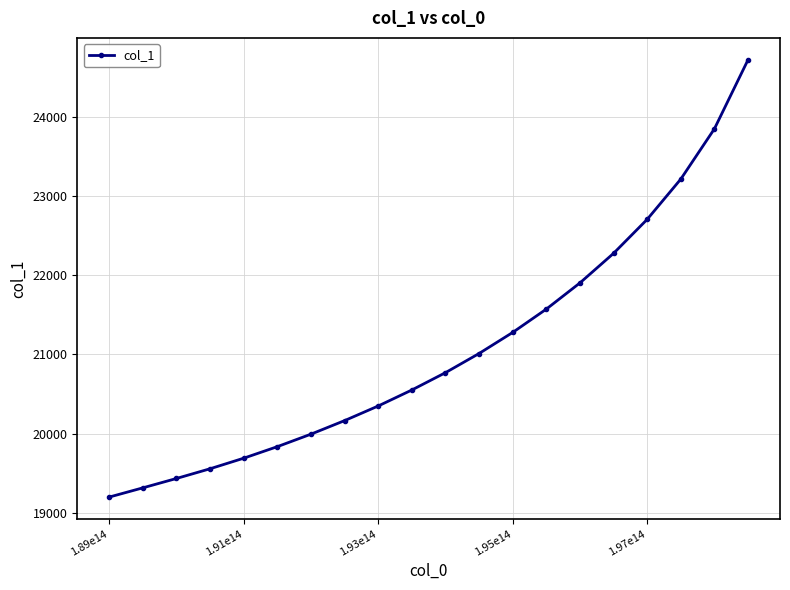

Does the chart display data point markers on the line(s)?

Yes